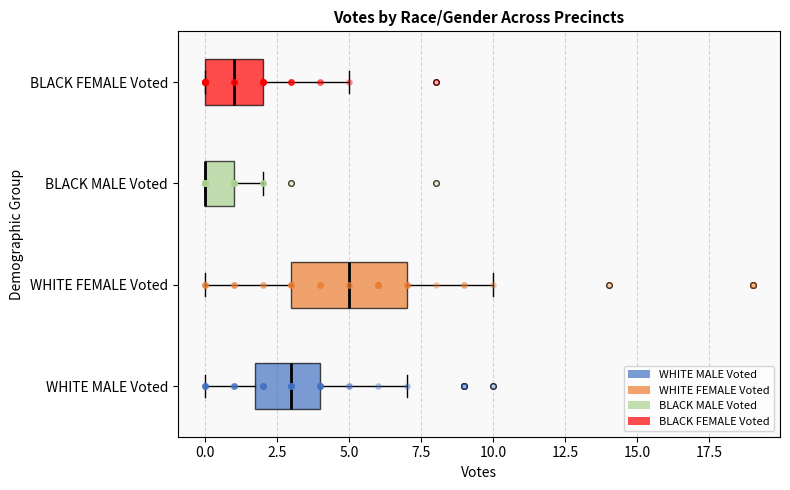

Reading bottom to top, read every box against the x-axis: the position of its median line, the range the box covers, and the ends of its whiskers. The values are not printed on the chart, so give them approximately, as read against the axis.

WHITE MALE Voted: median 3, box 2 to 4, whiskers 0 to 7
WHITE FEMALE Voted: median 5, box 3 to 7, whiskers 0 to 10
BLACK MALE Voted: median 0 (drawn on the box's left edge), box 0 to 1, whiskers 0 to 2
BLACK FEMALE Voted: median 1, box 0 to 2, whiskers 0 to 5